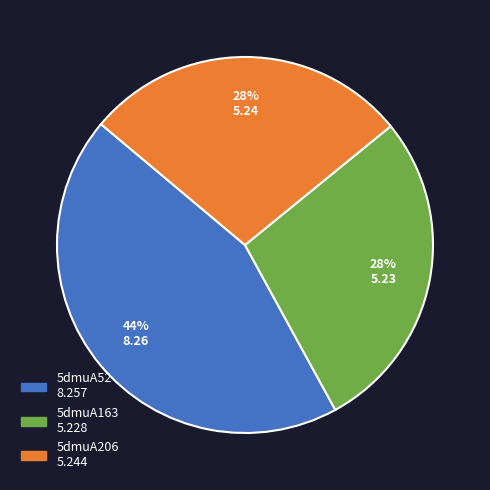

To the nearest percent, what is the combined percentage of 5dmuA163 and 5dmuA52?

72%